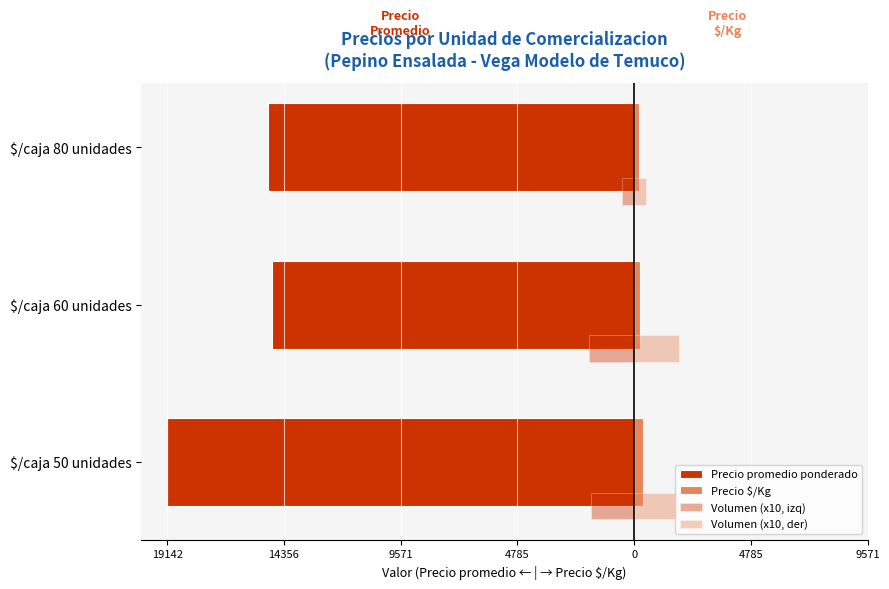

What is the average value of the Volumen (x10, izq) series?

-1373